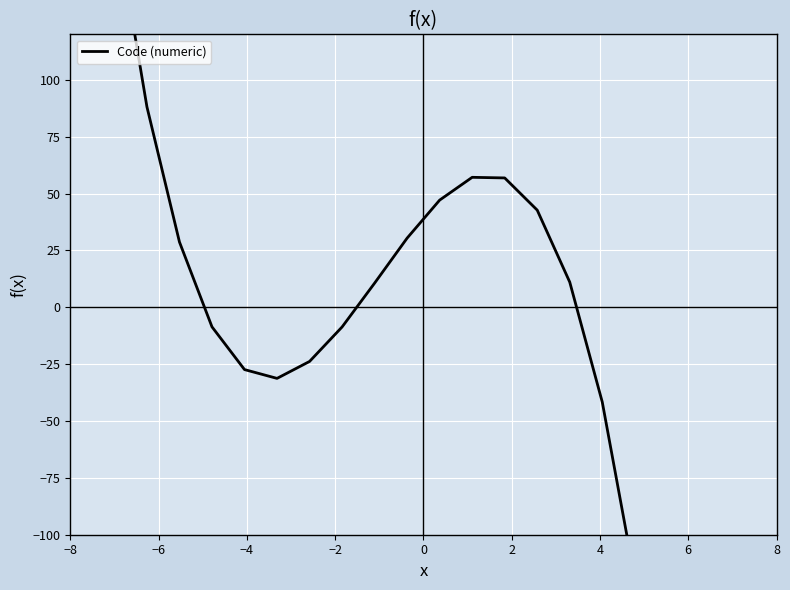

Count the number of values greater than 10.

10